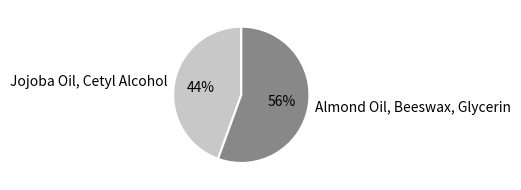

The Almond Oil, Beeswax, Glycerin slice represents 56% of the pie. True or false?

True